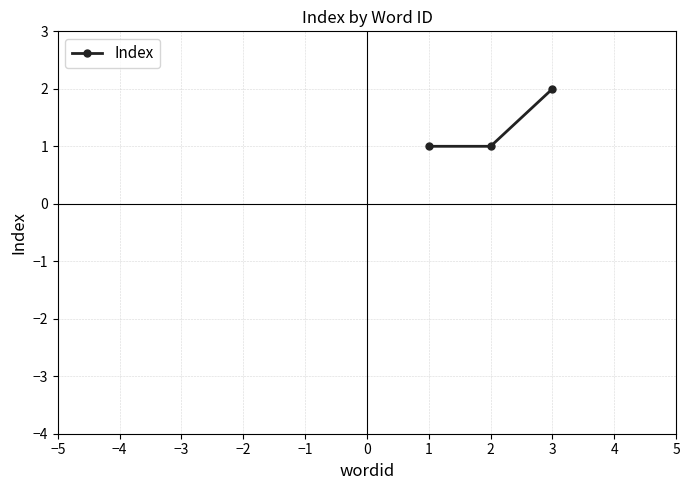

What is the value of the 1st point from the left?

1